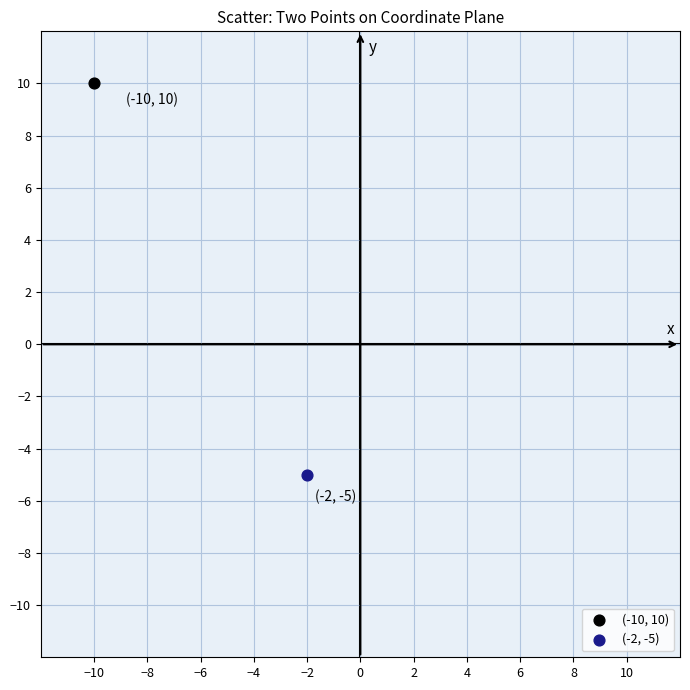

What are all the series names shown in the legend?

(-10, 10), (-2, -5)